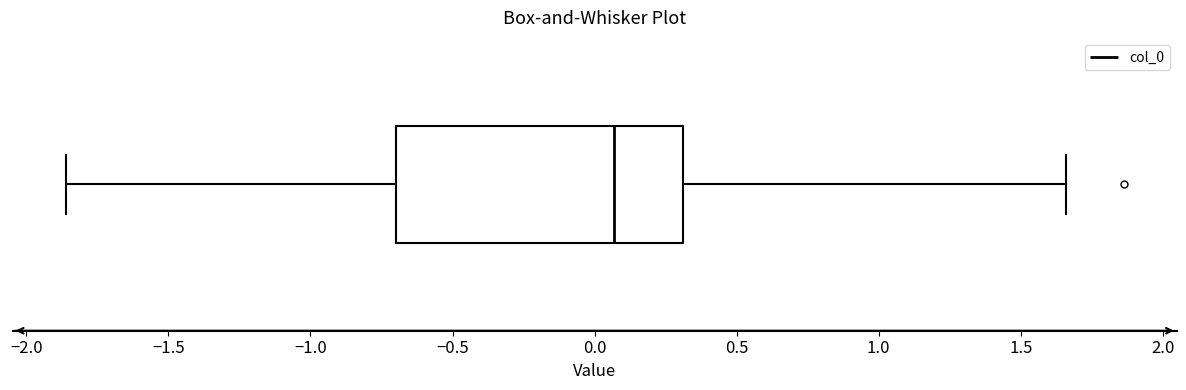

Where does the median line of the box sit on the x-axis? The values are not printed on the chart, so give them approximately, as read against the axis.

0.05